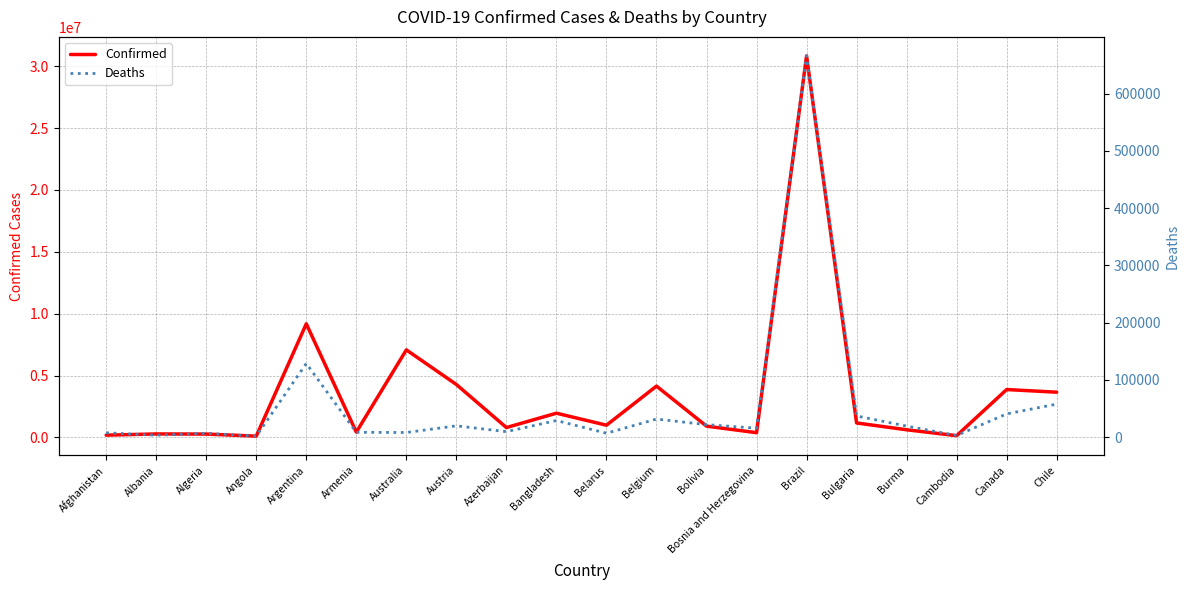

Reading left to right, list all the values displayed in this chart.

Confirmed: Afghanistan=179771	Albania=275939	Algeria=265860	Angola=99433	Argentina=9178795	Armenia=422939	Australia=7071714	Austria=4274095	Azerbaijan=792714	Bangladesh=1953298	Belarus=982867	Belgium=4143408	Bolivia=907767	Bosnia and Herzegovina=377769	Brazil=30836815	Bulgaria=1163806	Burma=613238	Cambodia=136262	Canada=3866054	Chile=3651076
Deaths: Afghanistan=7698	Albania=3497	Algeria=6875	Angola=1900	Argentina=128825	Armenia=8624	Australia=8218	Austria=19874	Azerbaijan=9710	Bangladesh=29130	Belarus=6978	Belgium=31710	Bolivia=21945	Bosnia and Herzegovina=15786	Brazil=666129	Bulgaria=37109	Burma=19434	Cambodia=3056	Canada=40745	Chile=57813